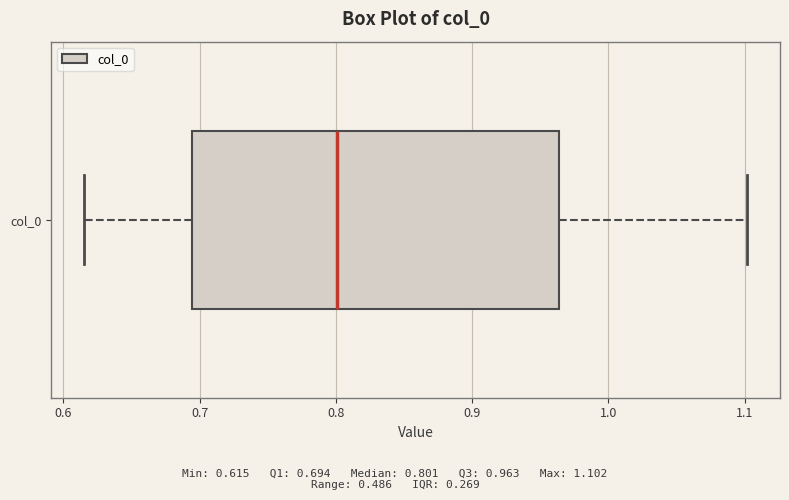

Read this box plot against the x-axis: the position of the median line, the range covered by the box, and the ends of both whiskers. The values are not printed on the chart, so give them approximately, as read against the axis.

median 0.80, box 0.69 to 0.96, whiskers 0.62 to 1.10